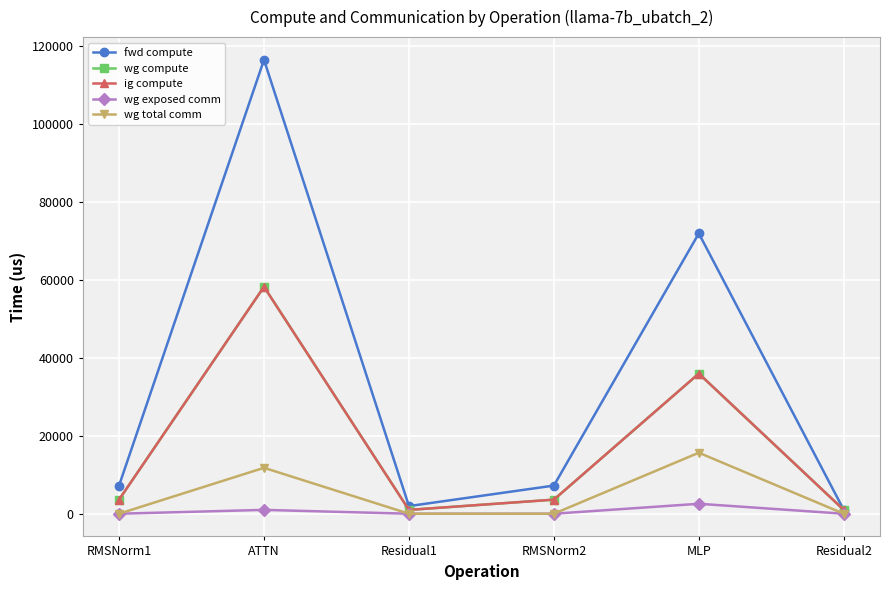

Reading left to right, list all the values displayed in this chart.

fwd compute: RMSNorm1=7220.2	ATTN=116456.0	Residual1=1958.8	RMSNorm2=7220.2	MLP=71919.2	Residual2=979.4
wg compute: RMSNorm1=3610.1	ATTN=58228.0	Residual1=979.4	RMSNorm2=3610.1	MLP=35959.6	Residual2=979.4
ig compute: RMSNorm1=3610.1	ATTN=58228.0	Residual1=979.4	RMSNorm2=3610.1	MLP=35959.6	Residual2=979.4
wg exposed comm: RMSNorm1=0.0	ATTN=984.8	Residual1=0.0	RMSNorm2=0.0	MLP=2550.9	Residual2=0.0
wg total comm: RMSNorm1=0.0	ATTN=11780.2	Residual1=0.0	RMSNorm2=0.0	MLP=15648.0	Residual2=0.0